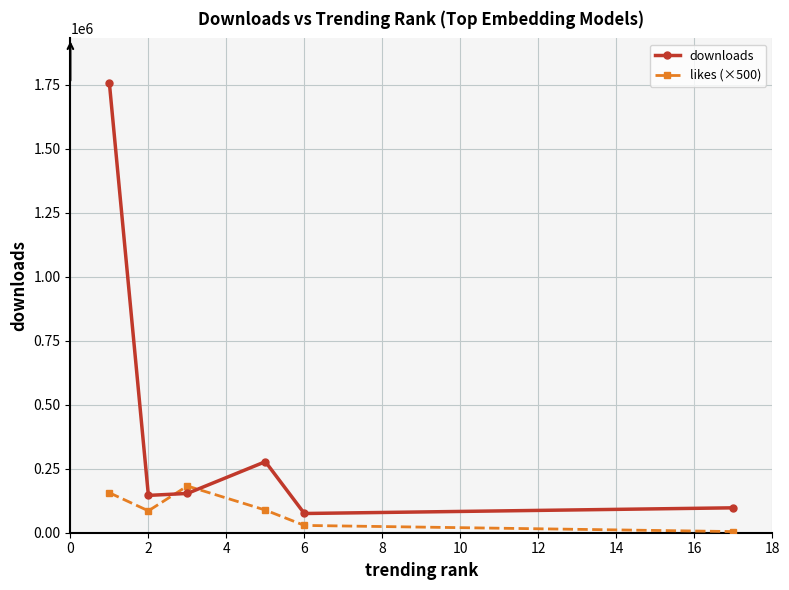

What is the difference between the maximum and minimum values in the likes (×500) series?

178000